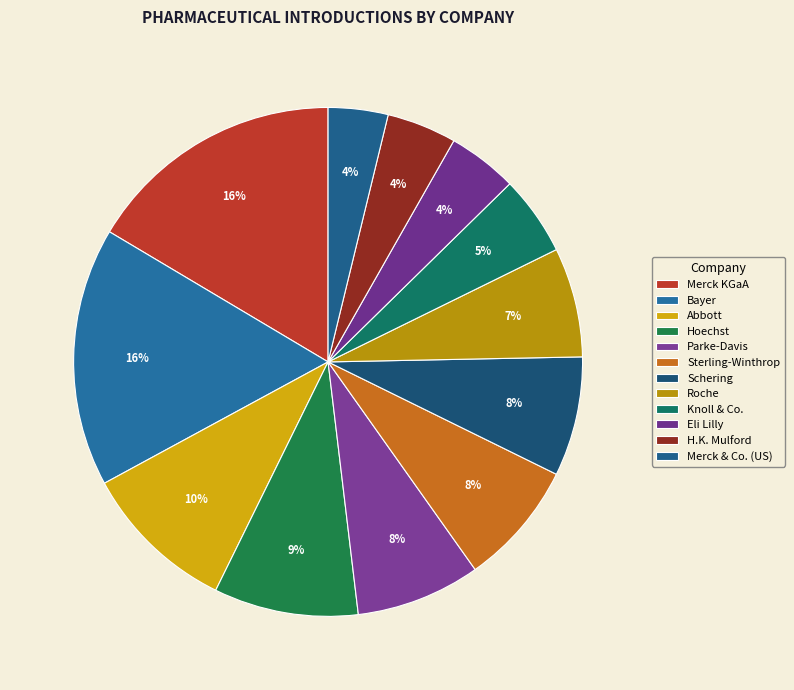

How many slices are in this pie chart?

12